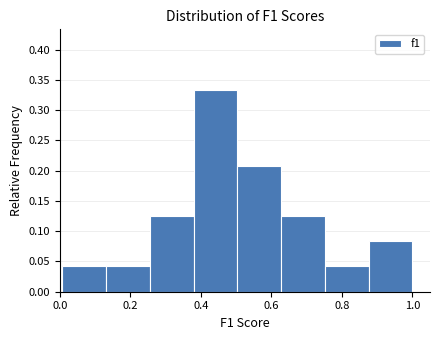

Over which range of the x-axis is the bar tallest?

0.38 to 0.50